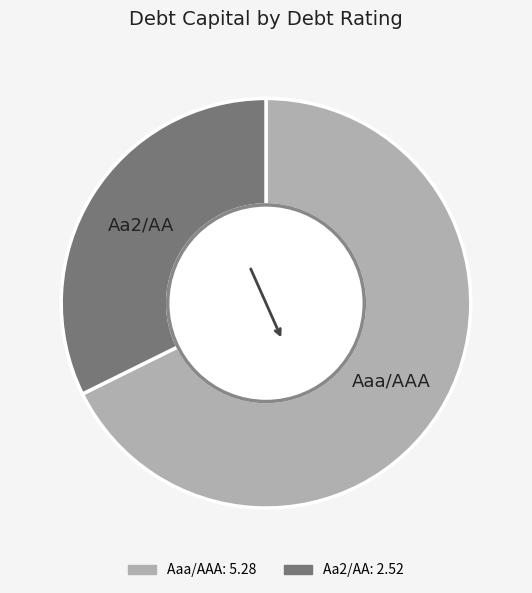

Is there a majority slice in this chart?

Yes